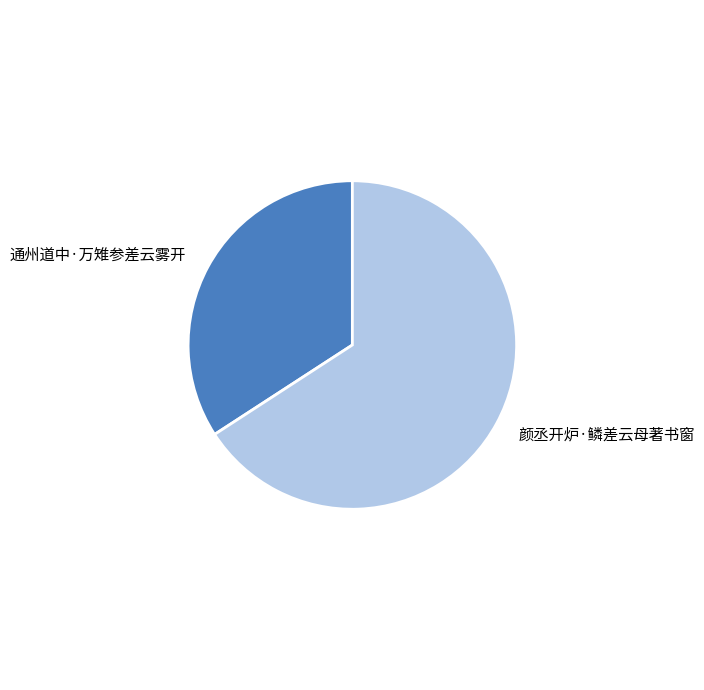

True or false: 颜丞开炉·鳞差云母著书窗 accounts for 57% of the total.

False